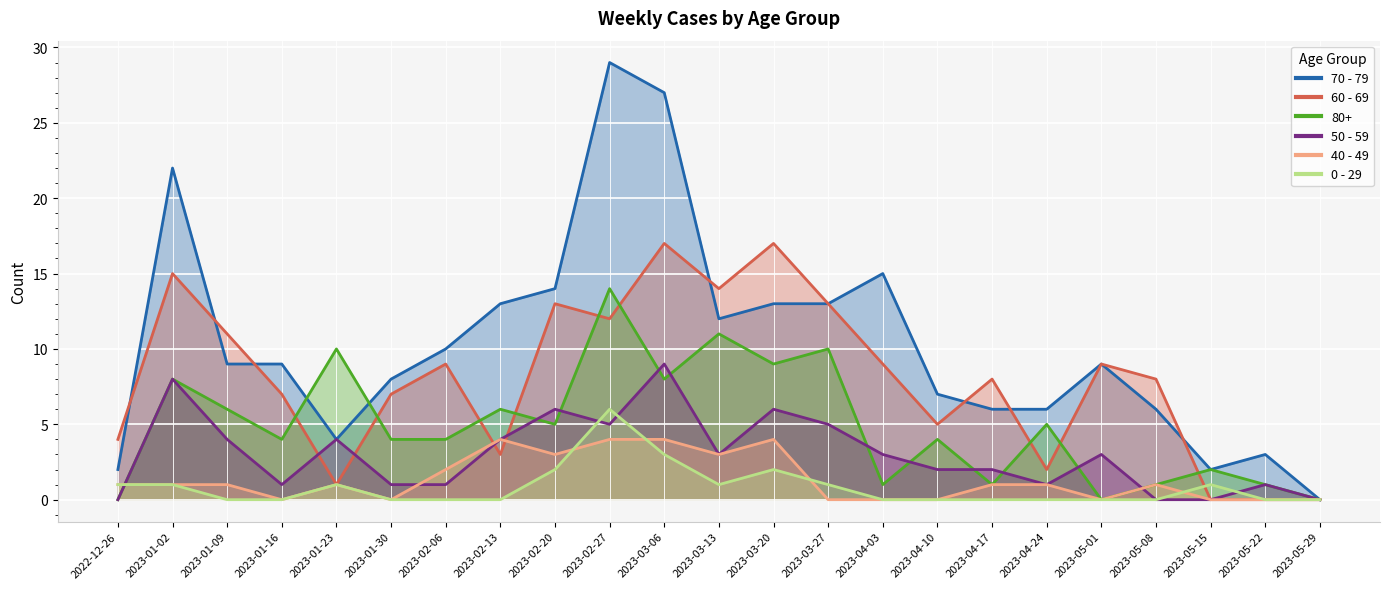

What are all the series names shown in the legend?

70 - 79, 60 - 69, 80+, 50 - 59, 40 - 49, 0 - 29